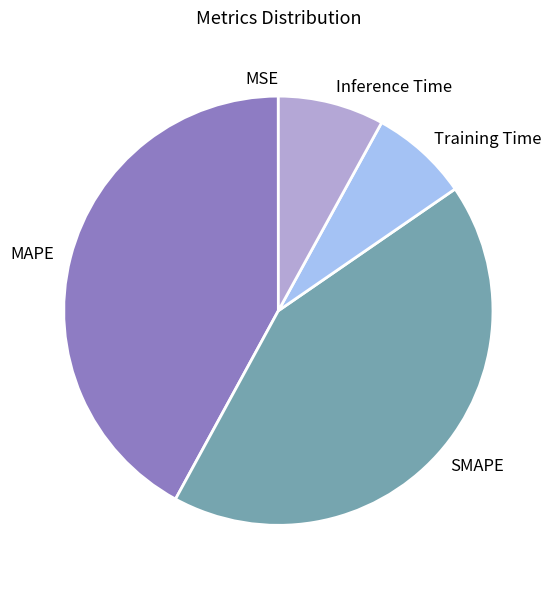

Is the sum of MAPE and SMAPE greater than half?

Yes